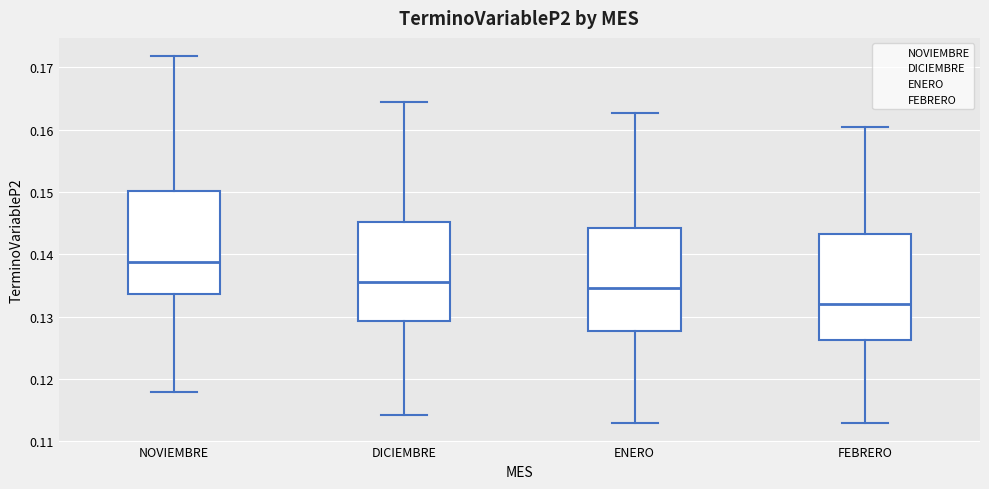

Which box has the lowest median line?

FEBRERO